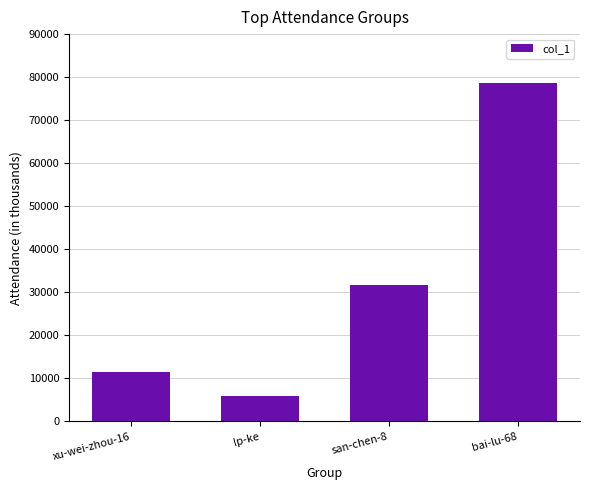

What is the minimum value shown in the chart?

6008